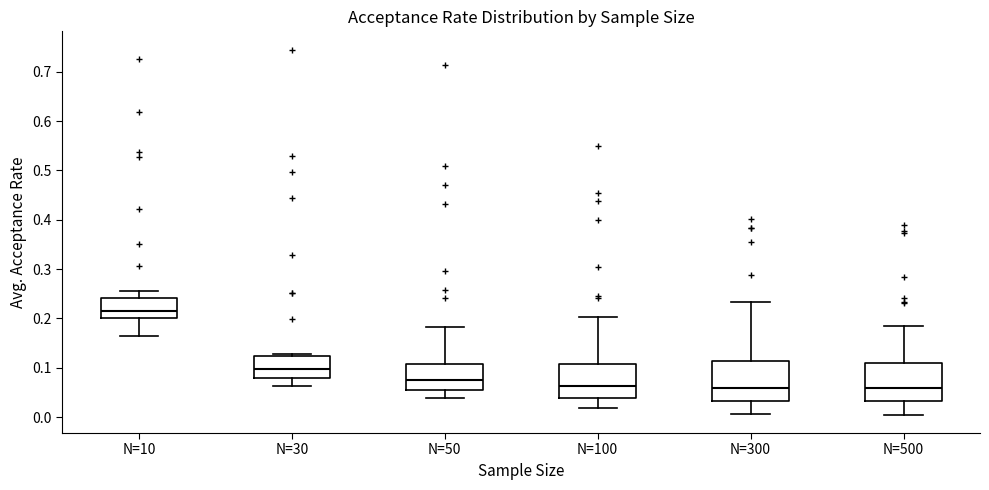

Reading left to right, transcribe this box plot: for each box, give where its median line is, the range the box spans, and where its two whiskers end, as read against the y-axis. The values are not printed on the chart, so give them approximately, as read against the axis.

N=10: median 0.22, box 0.20 to 0.24, whiskers 0.17 to 0.26
N=30: median 0.10, box 0.08 to 0.12, whiskers 0.06 to 0.13
N=50: median 0.07, box 0.05 to 0.11, whiskers 0.04 to 0.18
N=100: median 0.06, box 0.04 to 0.11, whiskers 0.02 to 0.20
N=300: median 0.06, box 0.03 to 0.11, whiskers 0.01 to 0.23
N=500: median 0.06, box 0.03 to 0.11, whiskers 0.00 to 0.18